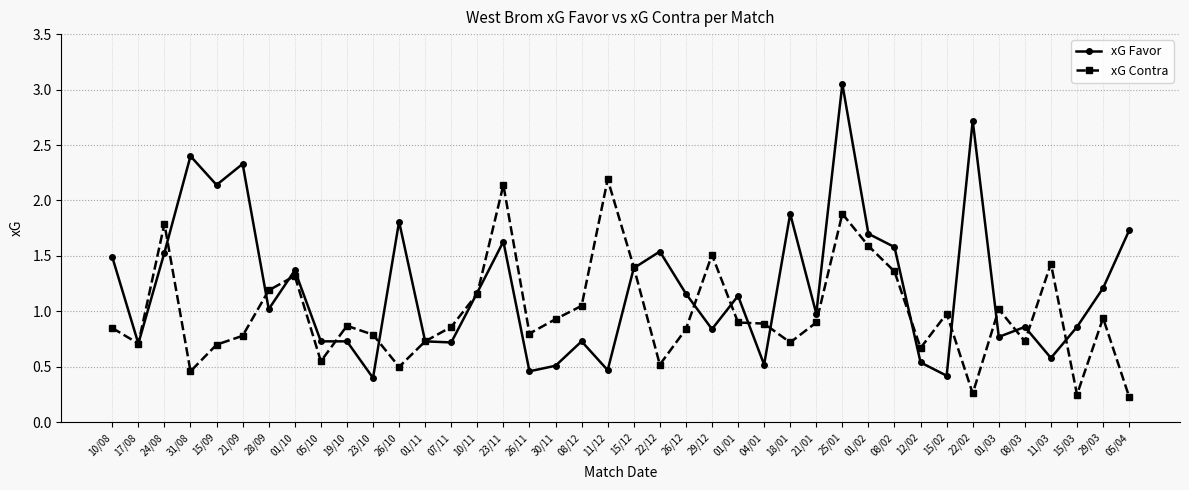

Which series changed the most between 15/03 and 05/04?

xG Favor